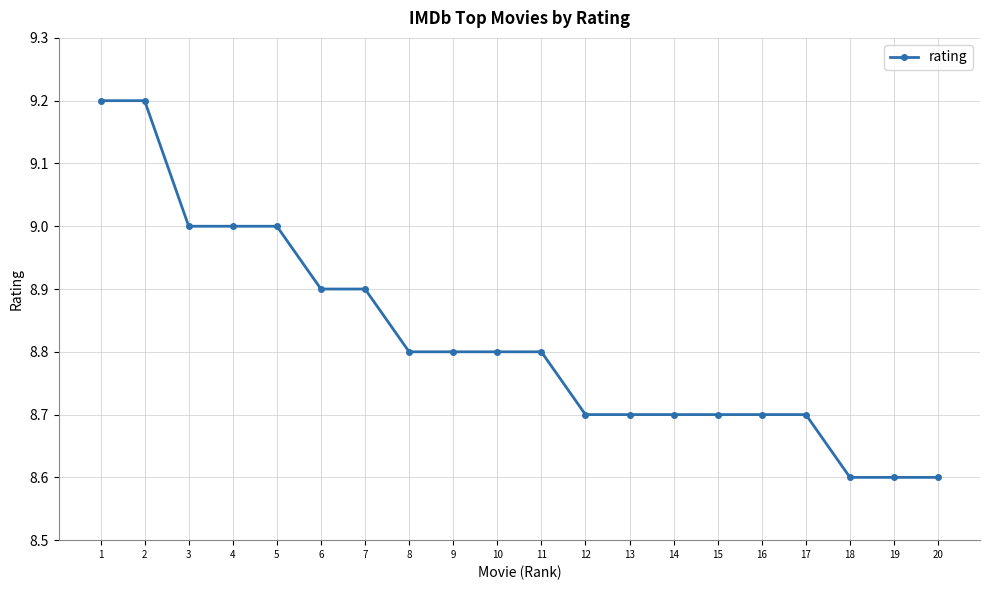

What is the greatest value displayed?

9.2